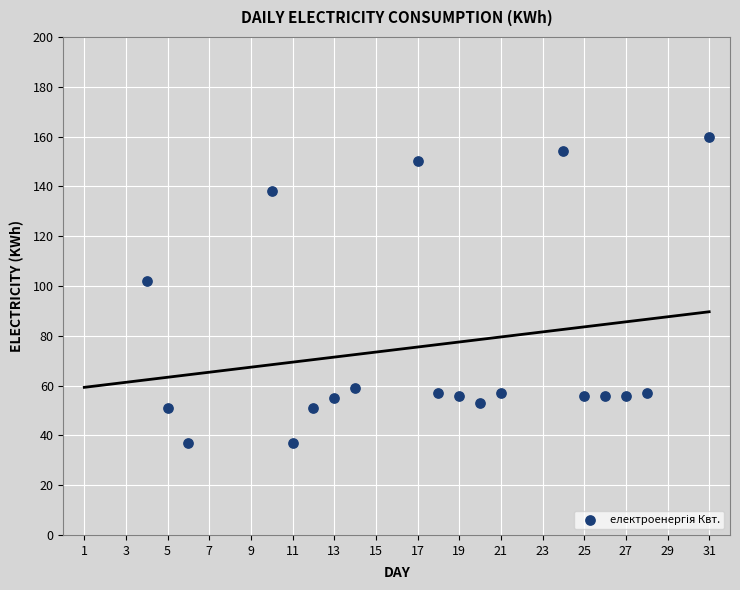

What is the range of X values (max minus min)?

27